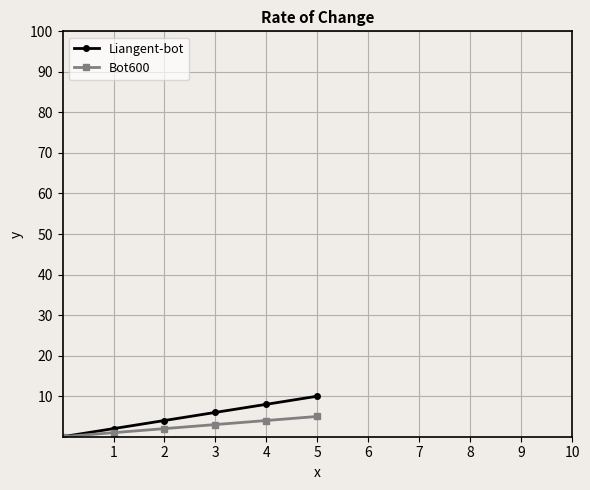

Which series has the largest range (max minus min)?

Liangent-bot